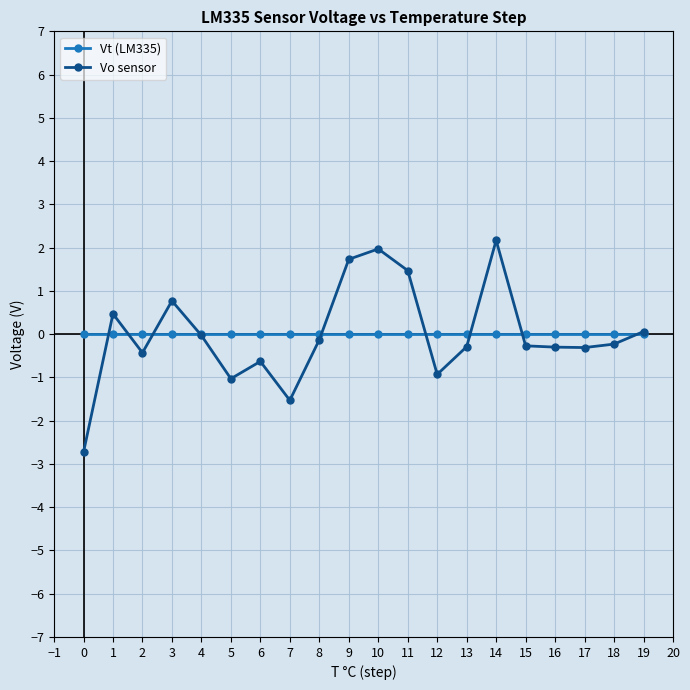

Which series has the widest spread of values?

Vo sensor